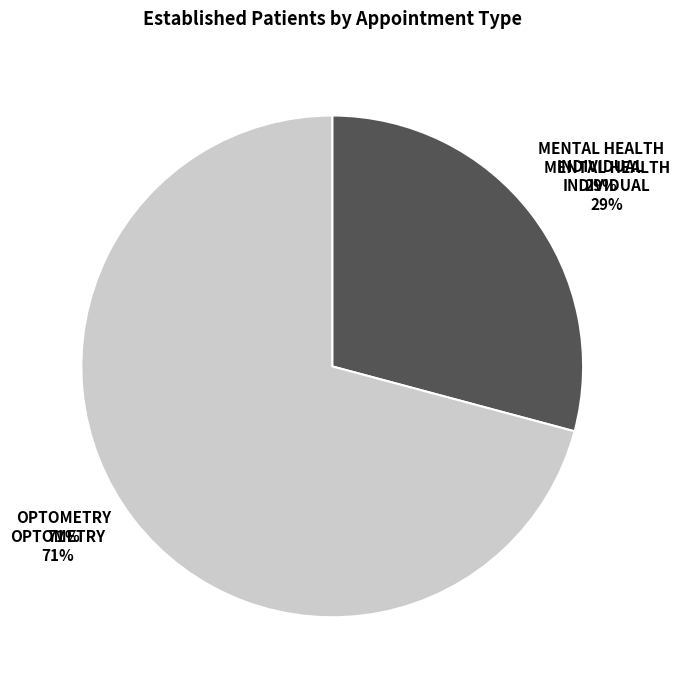

To the nearest percent, what is the average slice percentage?

50%